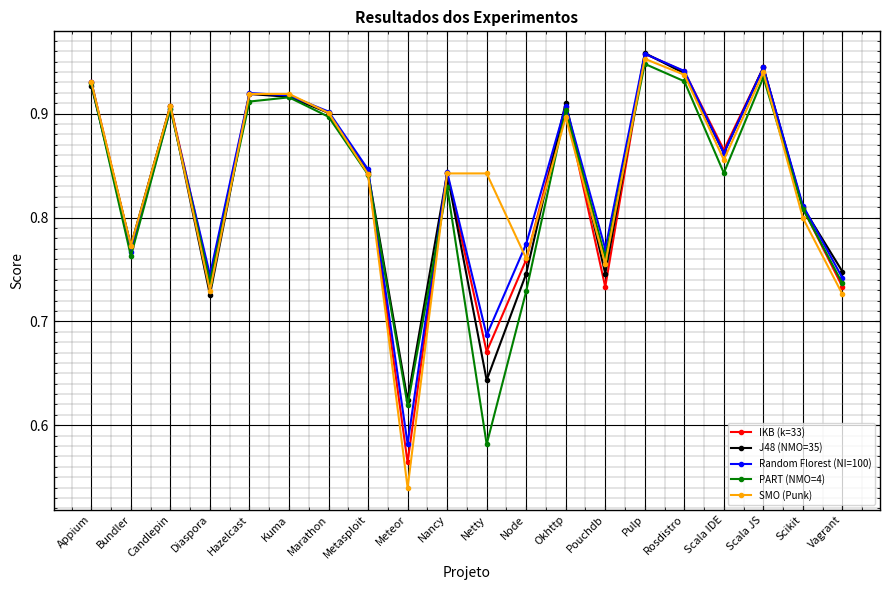

The PART (NMO=4) series shows 0.8 at Scikit. True or false?

True